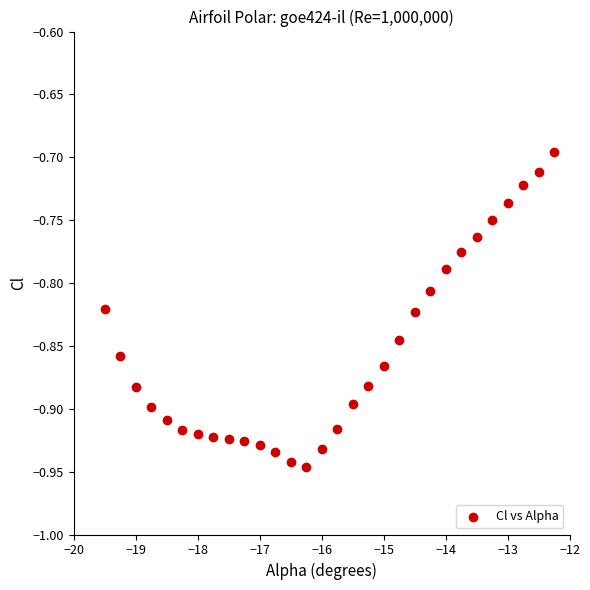

What is the range of X values (max minus min)?

7.2